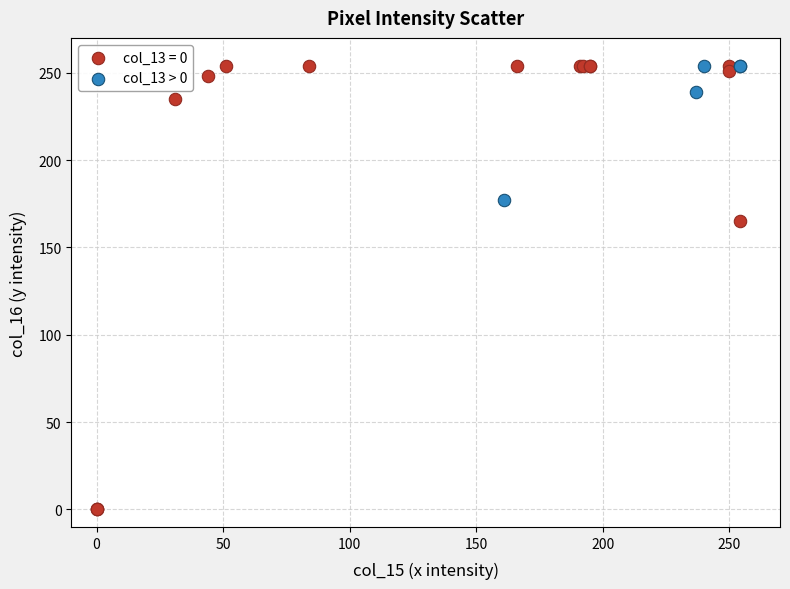

Which series contains the lowest Y value?

col_13 = 0